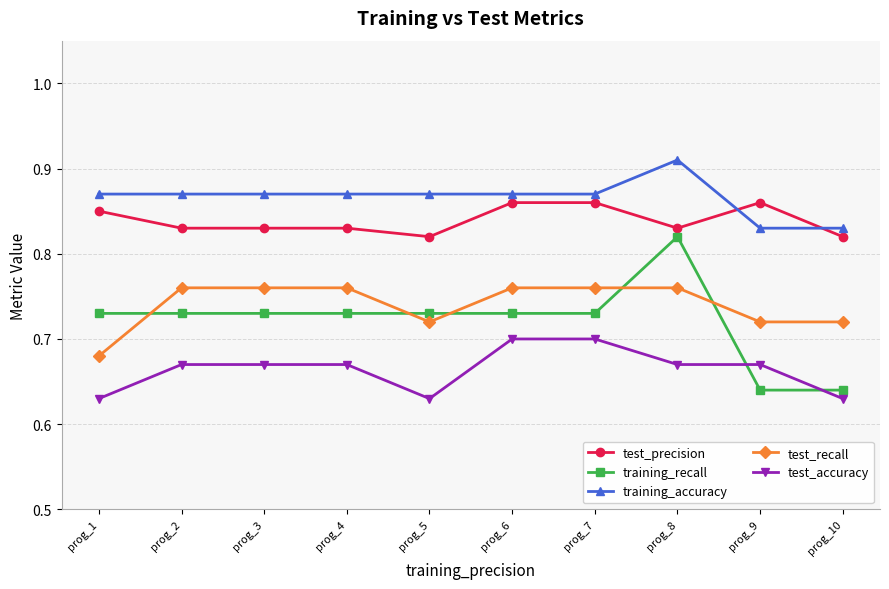

Count the test_precision values in the range 0 to 1.

10